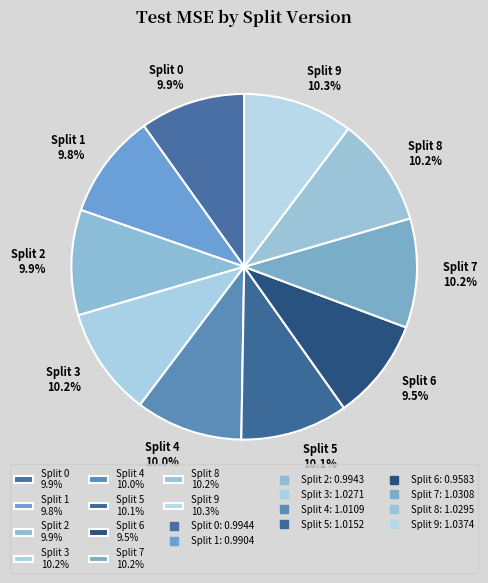

Approximately how many times larger is the value at Split 7 10.2% compared to Split 3 10.2%?

1.0